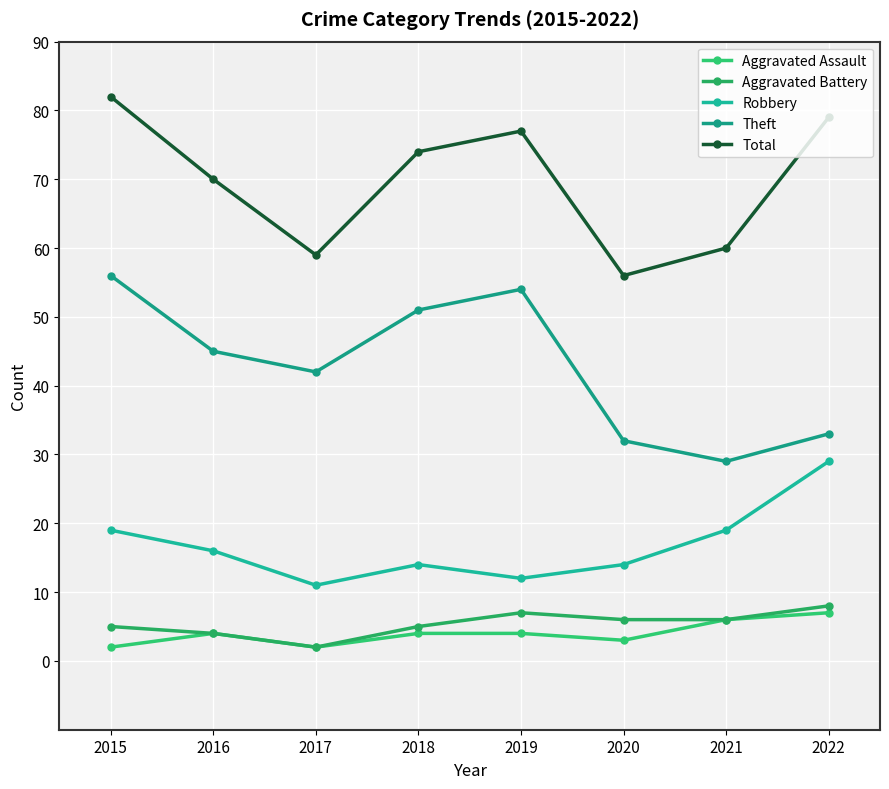

At which category is the sum across all series the highest?

2015